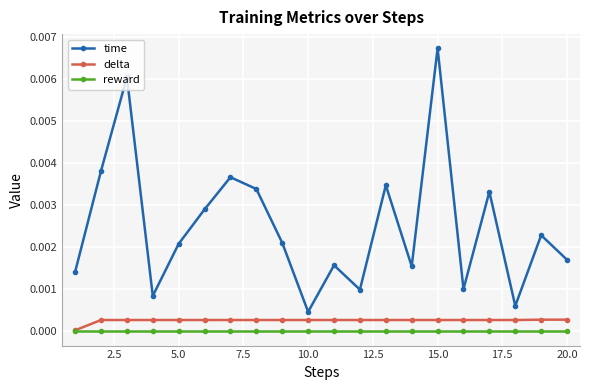

True or false: time has more than 0 points higher than both neighbors.

True